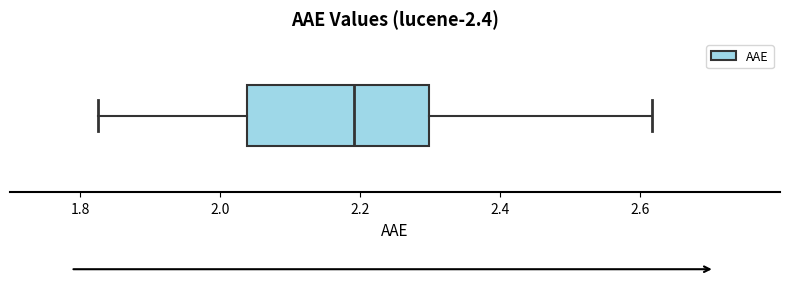

Where is the right edge of the box on the x-axis? The values are not printed on the chart, so give them approximately, as read against the axis.

2.30